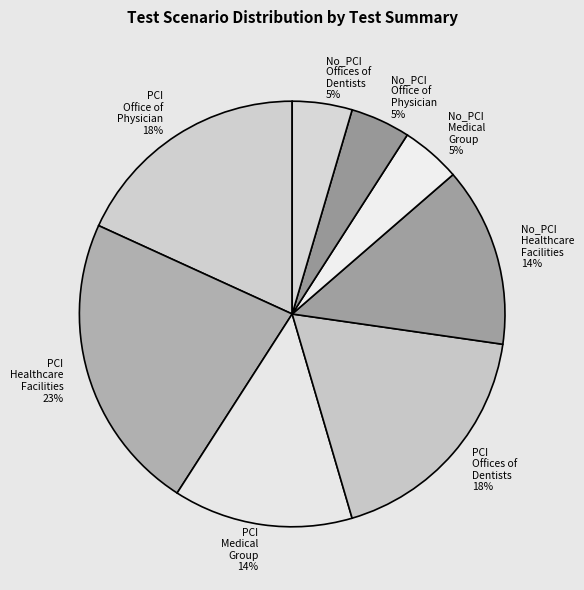

To the nearest percent, what percentage of the pie is No_PCI Office of Physician 5%?

5%